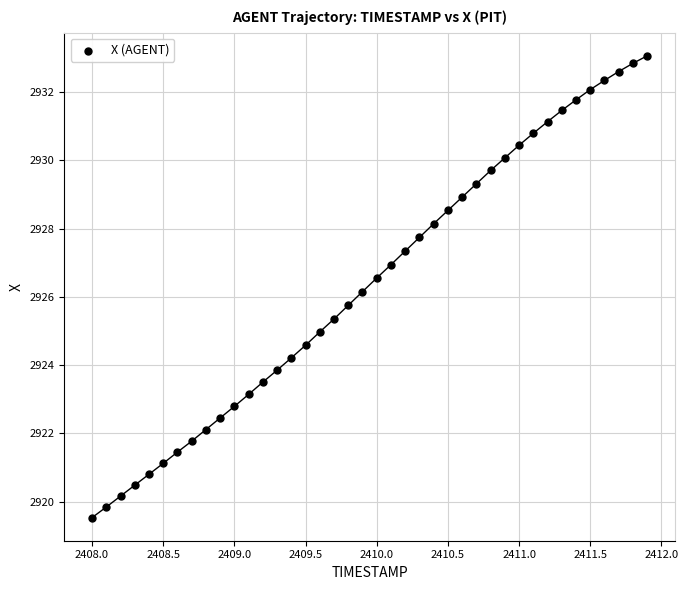

What is the range of Y values (max minus min)?

13.5